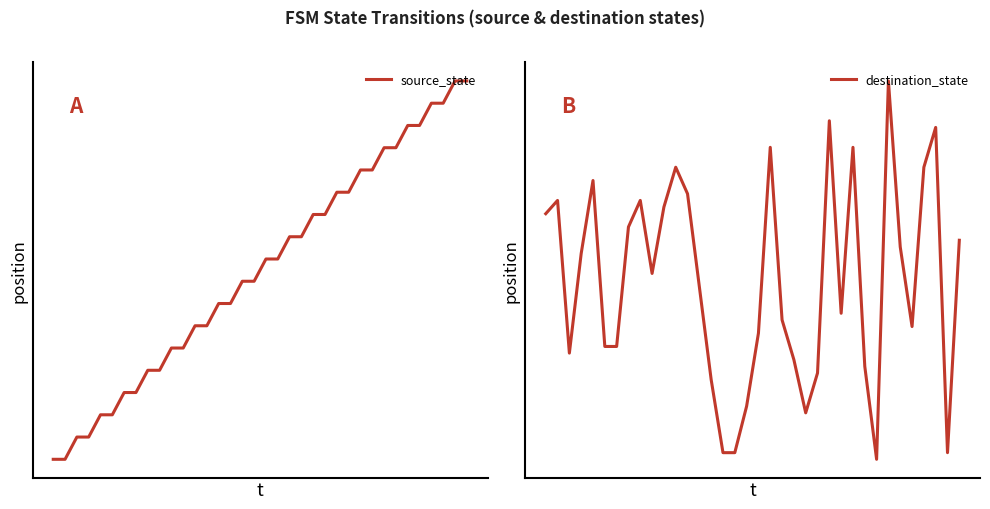

What is the value of the destination_state point at the 5th from the left?

42